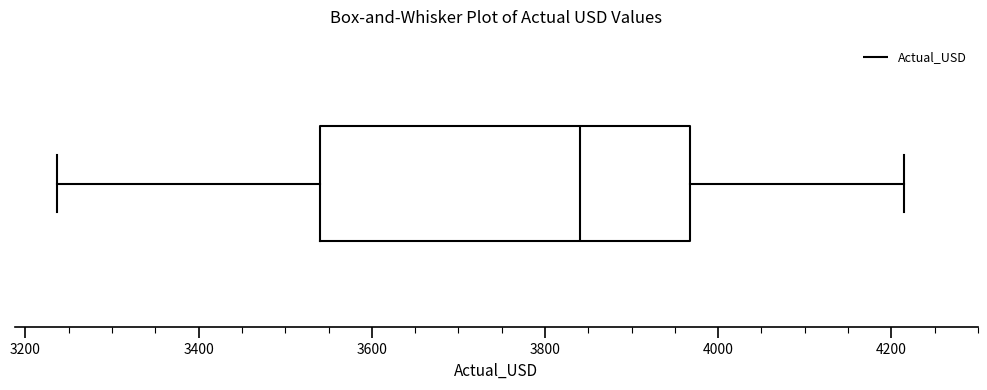

Transcribe this box plot: give where the median line is, the range the box spans, and where the two whiskers end, as read against the x-axis. The values are not printed on the chart, so give them approximately, as read against the axis.

median 3840, box 3540 to 3960, whiskers 3240 to 4220